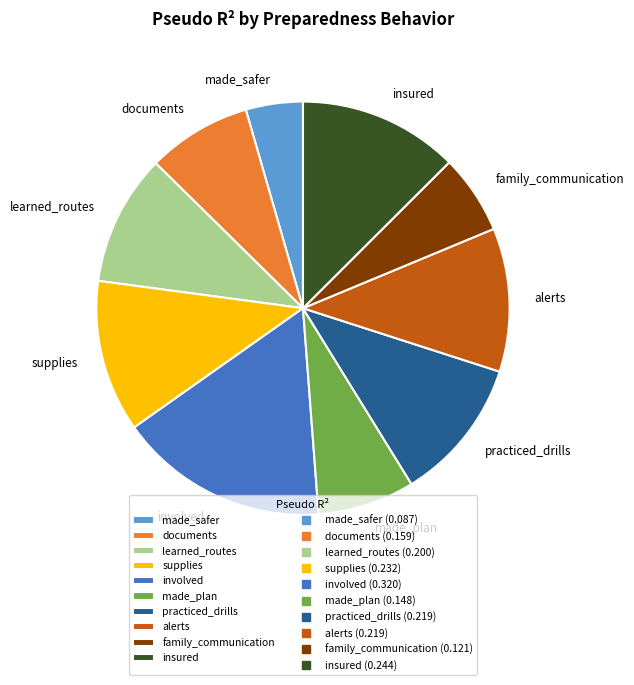

Between documents and insured, which is larger?

insured